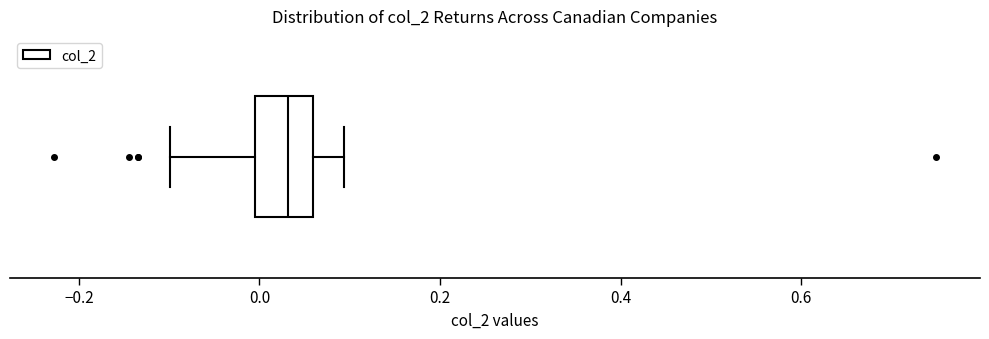

Read this box plot against the x-axis: the position of the median line, the range covered by the box, and the ends of both whiskers. The values are not printed on the chart, so give them approximately, as read against the axis.

median 0.04, box 0.00 to 0.06, whiskers -0.10 to 0.10